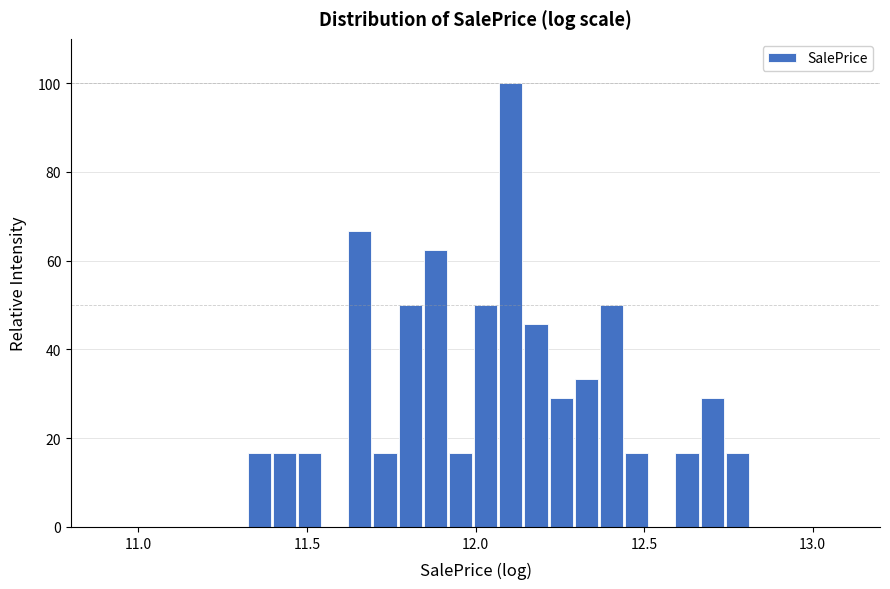

Read against the x-axis, roughly where is the centre of the tallest bar?

12.10